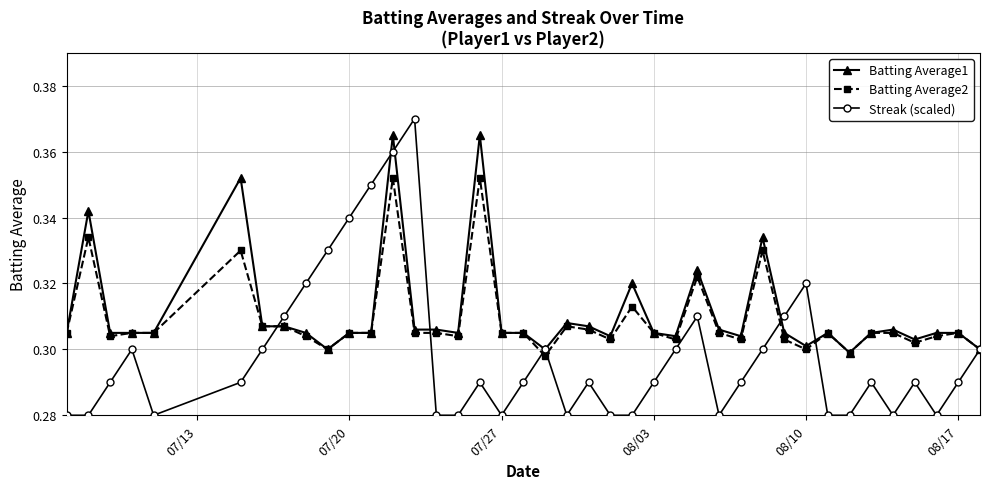

Which series has the largest range (max minus min)?

Streak (scaled)